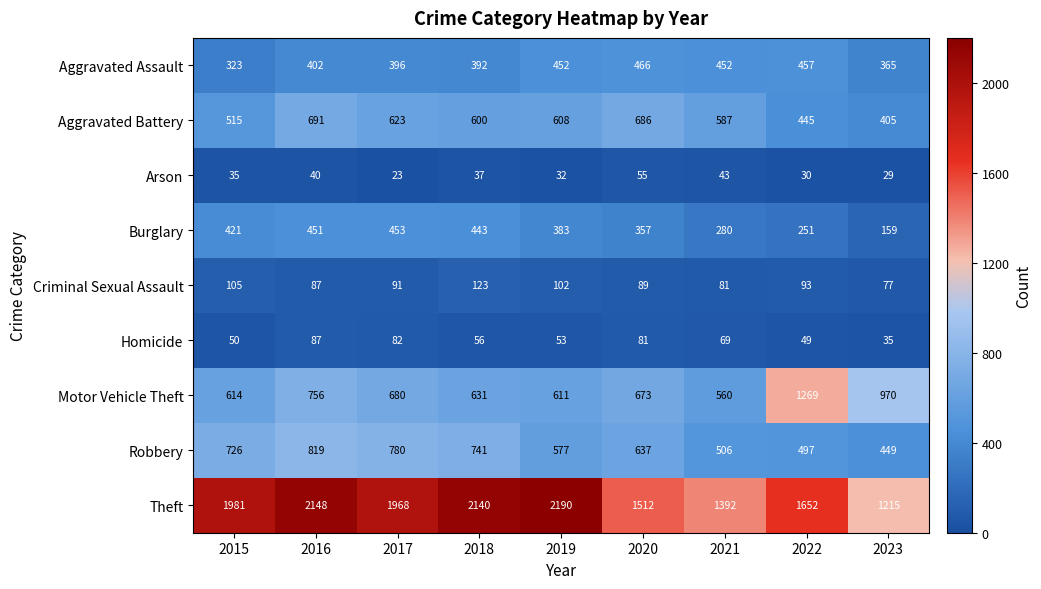

Which series has the largest total across all categories?

Theft